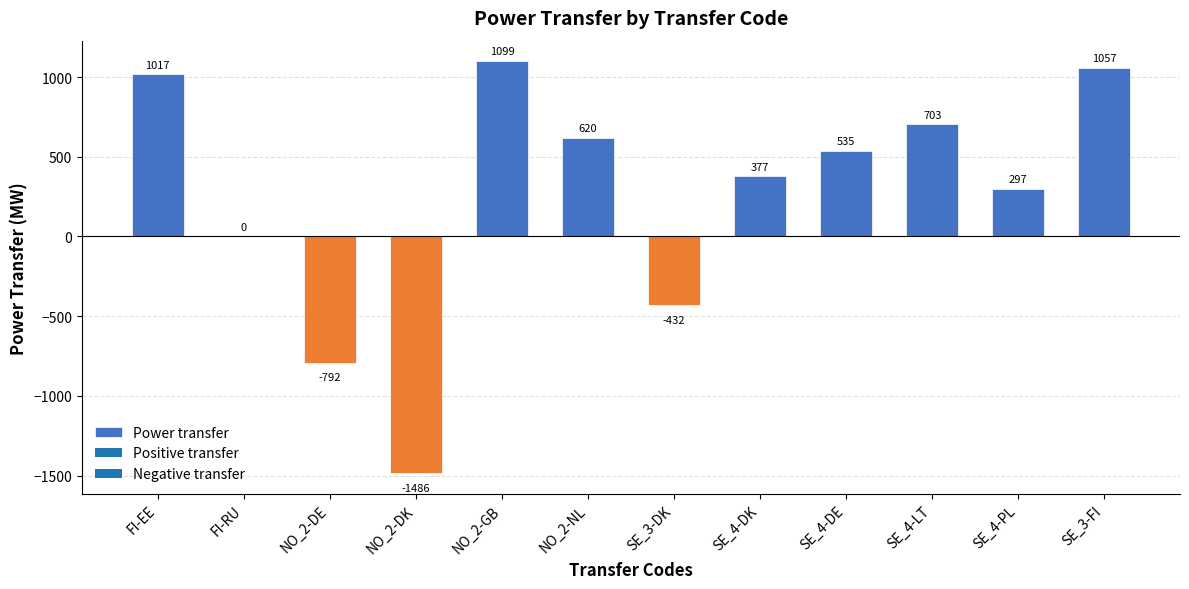

What is the sum of the values at FI-EE and SE_4-PL?

1314